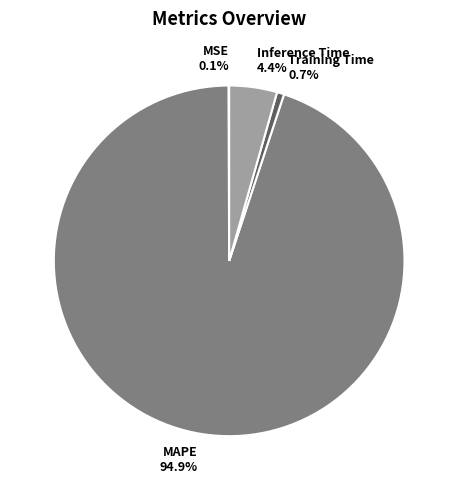

What is the majority slice?

MAPE 94.9%